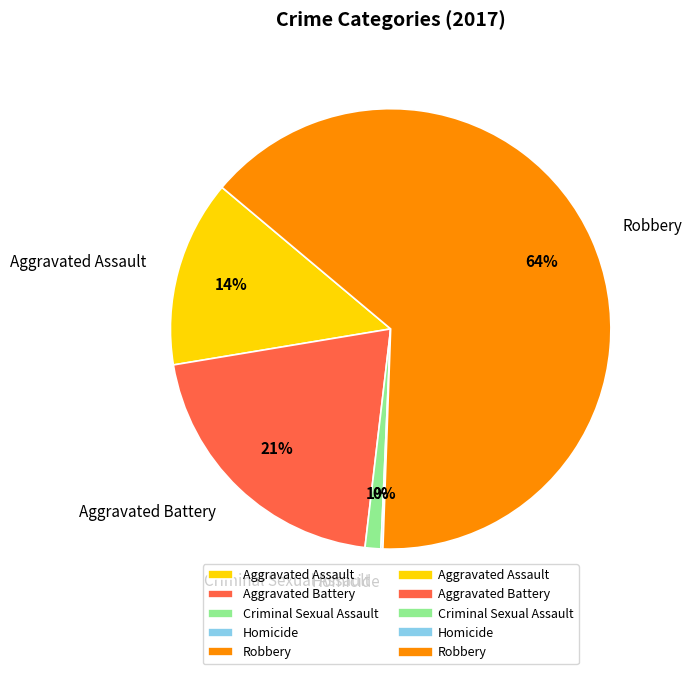

Is Robbery the majority of the pie?

Yes